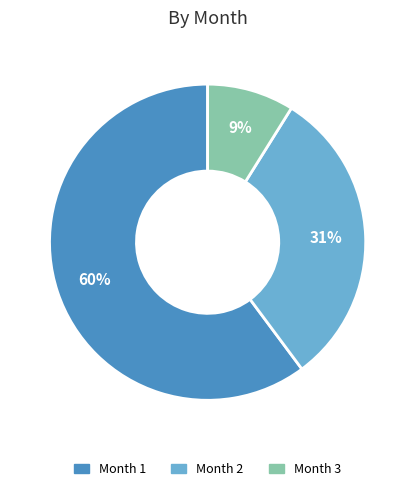

To the nearest percent, what is the difference between the largest and smallest slice percentages?

51%